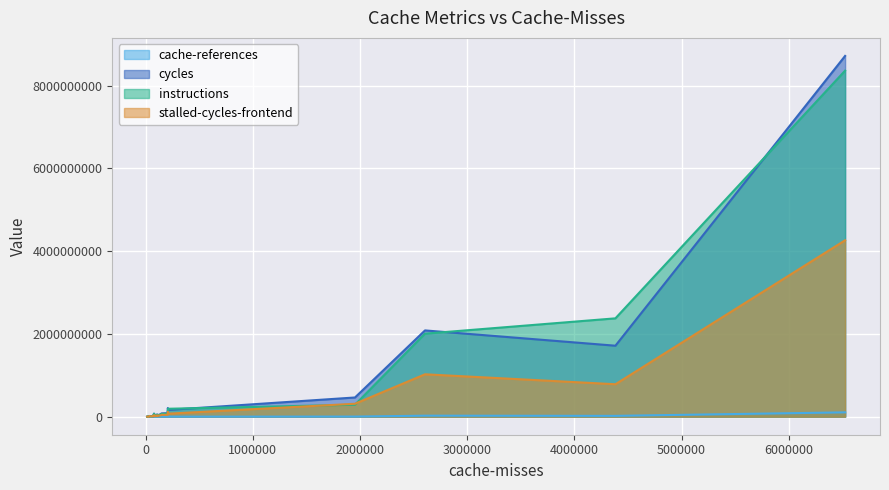

What is the average value of the stalled-cycles-frontend series?

288433058